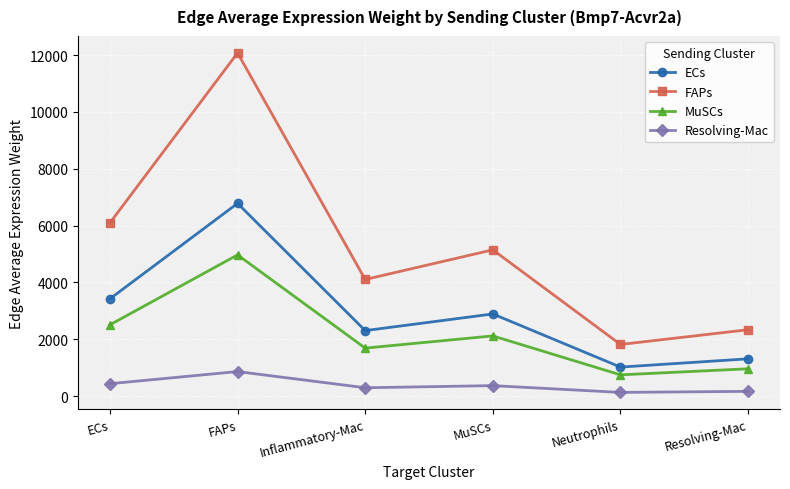

List the labels in order of FAPs value, largest first.

FAPs, ECs, MuSCs, Inflammatory-Mac, Resolving-Mac, Neutrophils